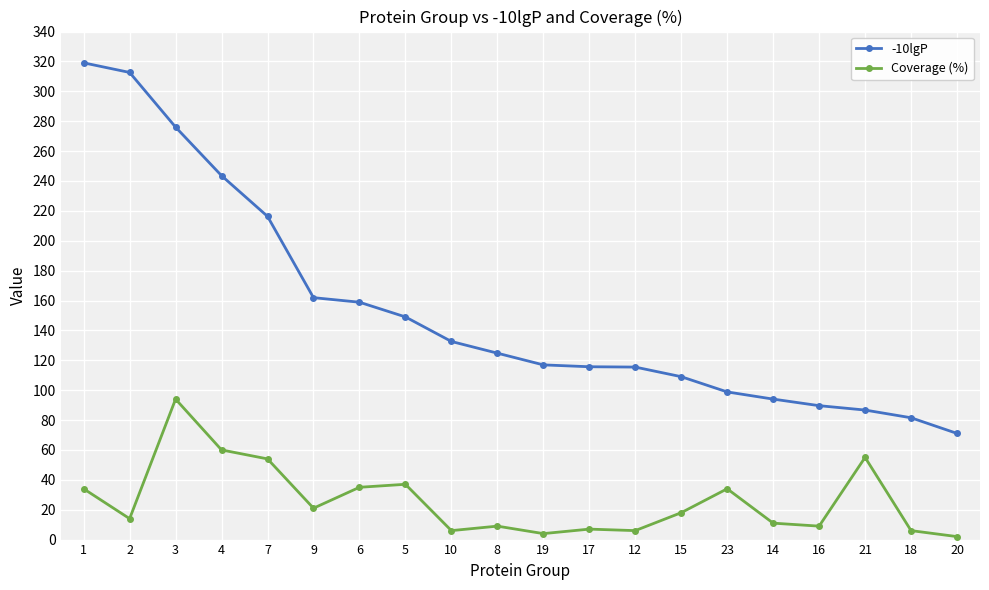

Which series has the widest spread of values?

-10lgP